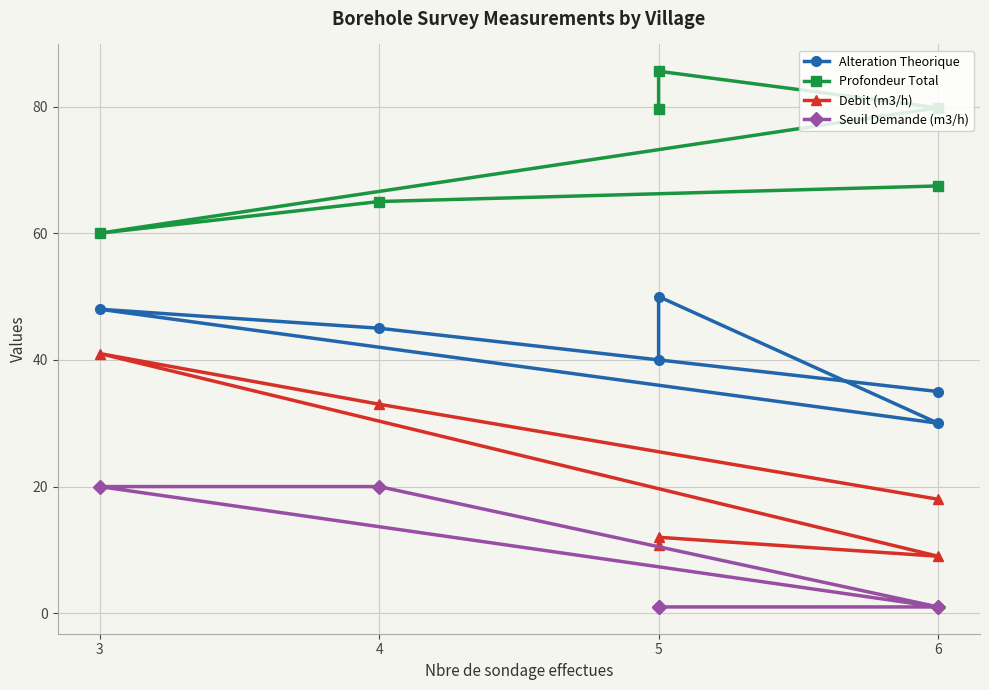

Does the chart display data point markers on the line(s)?

Yes